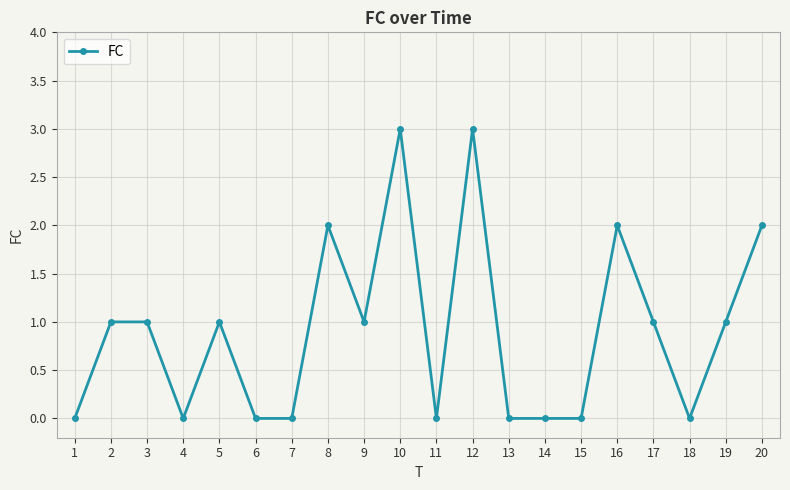

How many values are between 0 and 2?

18